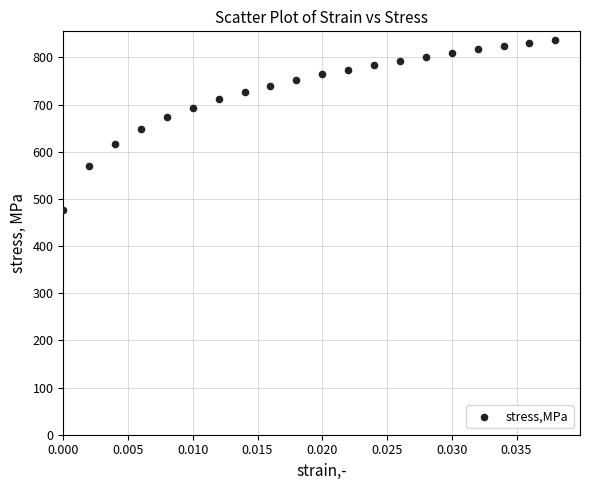

List the coordinates of all points as (X, Y) pairs, reading left to right.

(0.0, 476.1)  (0.0, 569.4)  (0.0, 615.9)  (0.0, 648.0)  (0.0, 673.0)  (0.0, 693.5)  (0.0, 711.1)  (0.0, 726.4)  (0.0, 740.1)  (0.0, 752.4)  (0.0, 763.7)  (0.0, 774.1)  (0.0, 783.7)  (0.0, 792.7)  (0.0, 801.1)  (0.0, 809.1)  (0.0, 816.6)  (0.0, 823.8)  (0.0, 830.6)  (0.0, 837.1)